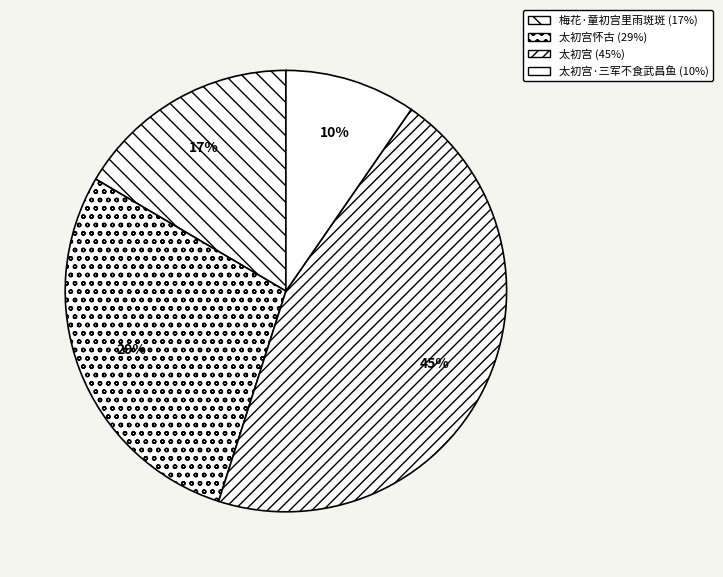

How many slices are in this pie chart?

4